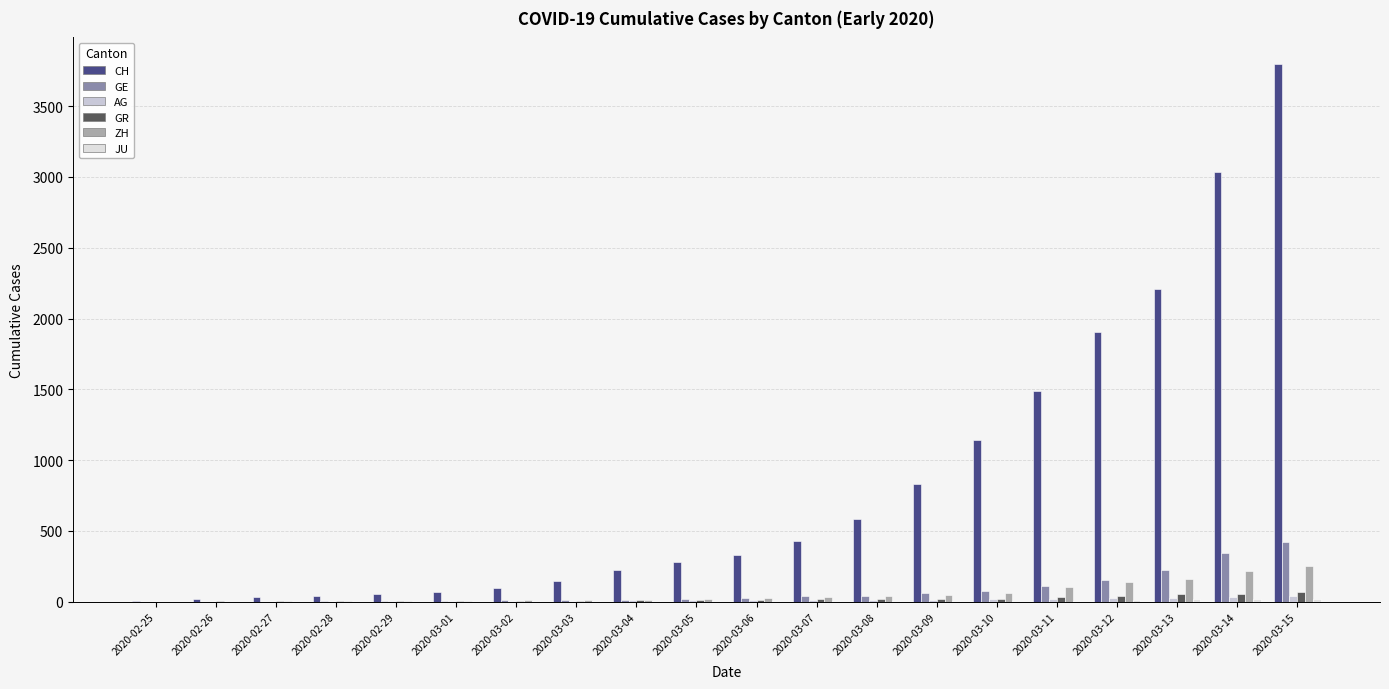

Reading left to right, transcribe all the data shown in this chart.

CH: 2020-02-25=5	2020-02-26=19	2020-02-27=31	2020-02-28=38	2020-02-29=55	2020-03-01=70	2020-03-02=99	2020-03-03=145	2020-03-04=221	2020-03-05=284	2020-03-06=331	2020-03-07=430	2020-03-08=588	2020-03-09=831	2020-03-10=1146	2020-03-11=1490	2020-03-12=1905	2020-03-13=2211	2020-03-14=3032	2020-03-15=3796
GE: 2020-02-25=0	2020-02-26=1	2020-02-27=1	2020-02-28=4	2020-02-29=8	2020-03-01=9	2020-03-02=10	2020-03-03=13	2020-03-04=15	2020-03-05=20	2020-03-06=29	2020-03-07=42	2020-03-08=44	2020-03-09=59	2020-03-10=79	2020-03-11=112	2020-03-12=153	2020-03-13=224	2020-03-14=343	2020-03-15=425
AG: 2020-02-25=0	2020-02-26=1	2020-02-27=1	2020-02-28=1	2020-02-29=3	2020-03-01=4	2020-03-02=7	2020-03-03=7	2020-03-04=10	2020-03-05=11	2020-03-06=12	2020-03-07=14	2020-03-08=14	2020-03-09=15	2020-03-10=18	2020-03-11=20	2020-03-12=27	2020-03-13=30	2020-03-14=33	2020-03-15=43
GR: 2020-02-25=0	2020-02-26=2	2020-02-27=2	2020-02-28=6	2020-02-29=6	2020-03-01=6	2020-03-02=9	2020-03-03=9	2020-03-04=12	2020-03-05=14	2020-03-06=16	2020-03-07=17	2020-03-08=18	2020-03-09=18	2020-03-10=22	2020-03-11=31	2020-03-12=43	2020-03-13=53	2020-03-14=56	2020-03-15=71
ZH: 2020-02-25=0	2020-02-26=0	2020-02-27=2	2020-02-28=2	2020-02-29=6	2020-03-01=7	2020-03-02=10	2020-03-03=13	2020-03-04=15	2020-03-05=23	2020-03-06=29	2020-03-07=34	2020-03-08=40	2020-03-09=49	2020-03-10=62	2020-03-11=101	2020-03-12=140	2020-03-13=163	2020-03-14=218	2020-03-15=250
JU: 2020-02-25=0	2020-02-26=0	2020-02-27=1	2020-02-28=1	2020-02-29=1	2020-03-01=1	2020-03-02=2	2020-03-03=2	2020-03-04=2	2020-03-05=4	2020-03-06=4	2020-03-07=5	2020-03-08=5	2020-03-09=7	2020-03-10=7	2020-03-11=7	2020-03-12=12	2020-03-13=17	2020-03-14=18	2020-03-15=19